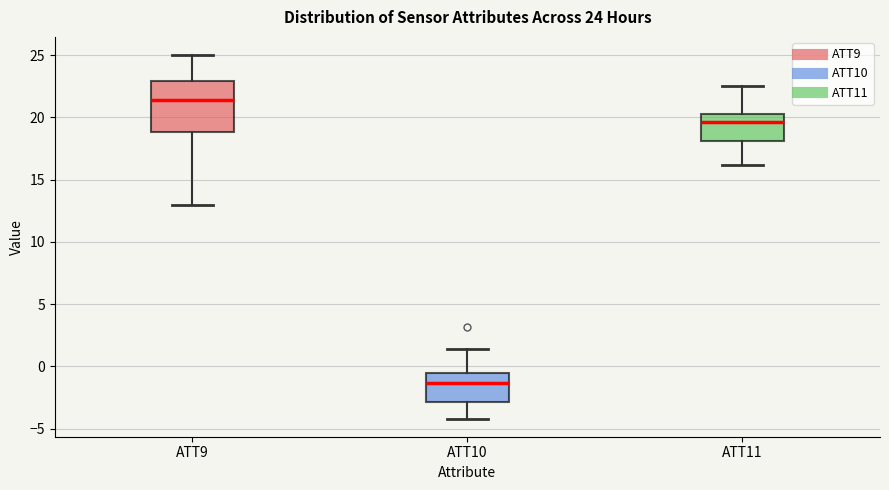

Reading left to right, transcribe this box plot: for each box, give where its median line is, the range the box spans, and where its two whiskers end, as read against the y-axis. The values are not printed on the chart, so give them approximately, as read against the axis.

ATT9: median 21.5, box 19.0 to 23.0, whiskers 13.0 to 25.0
ATT10: median -1.5, box -3.0 to -0.5, whiskers -4.0 to 1.5
ATT11: median 19.5, box 18.0 to 20.5, whiskers 16.0 to 22.5